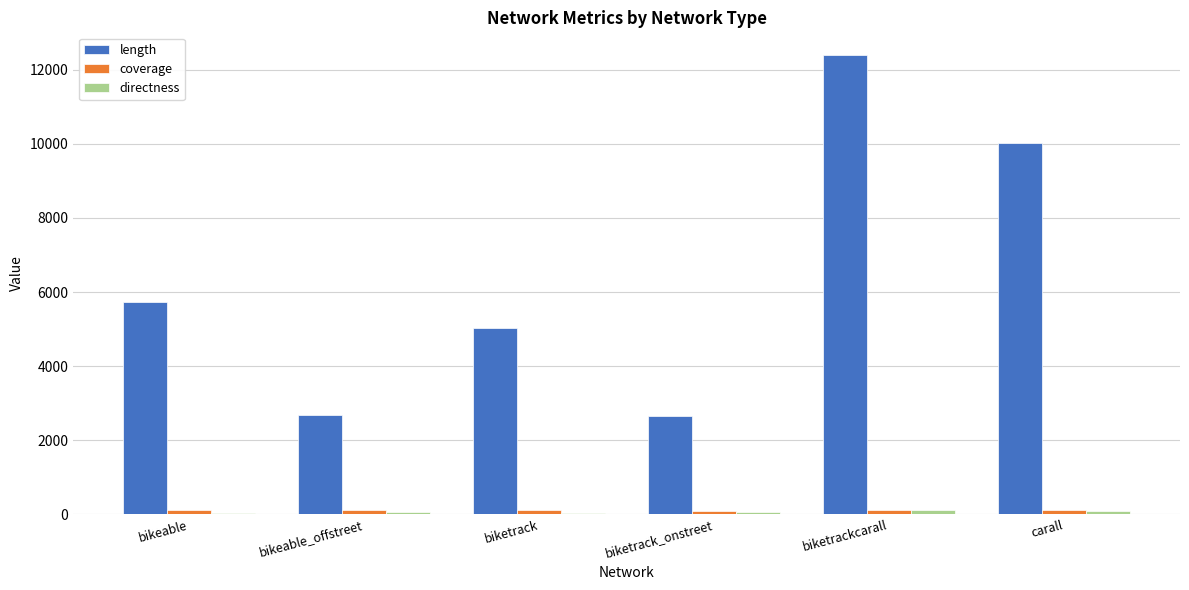

Which series has the largest range (max minus min)?

length